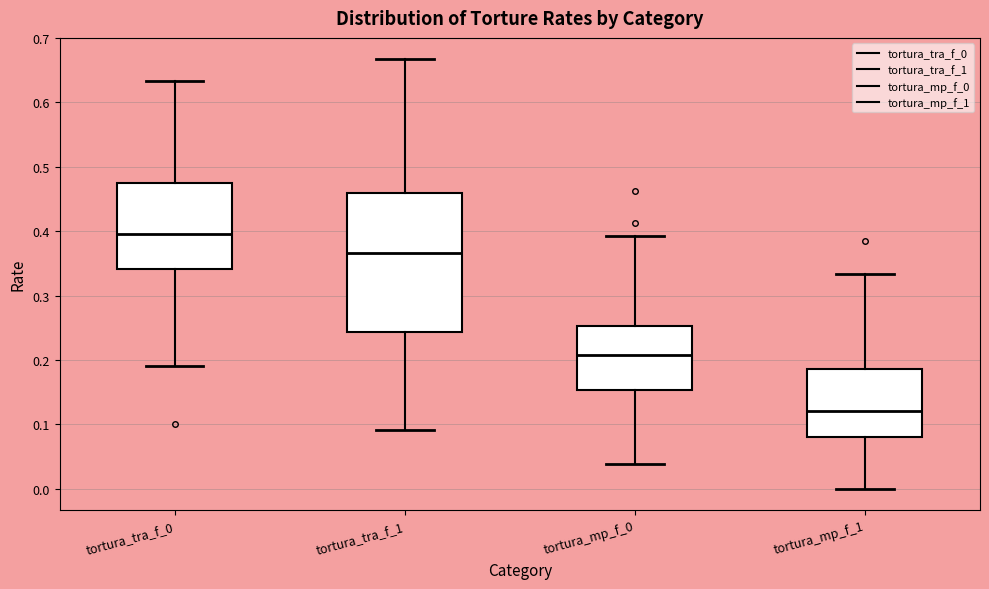

Which box has the lowest median line?

tortura_mp_f_1